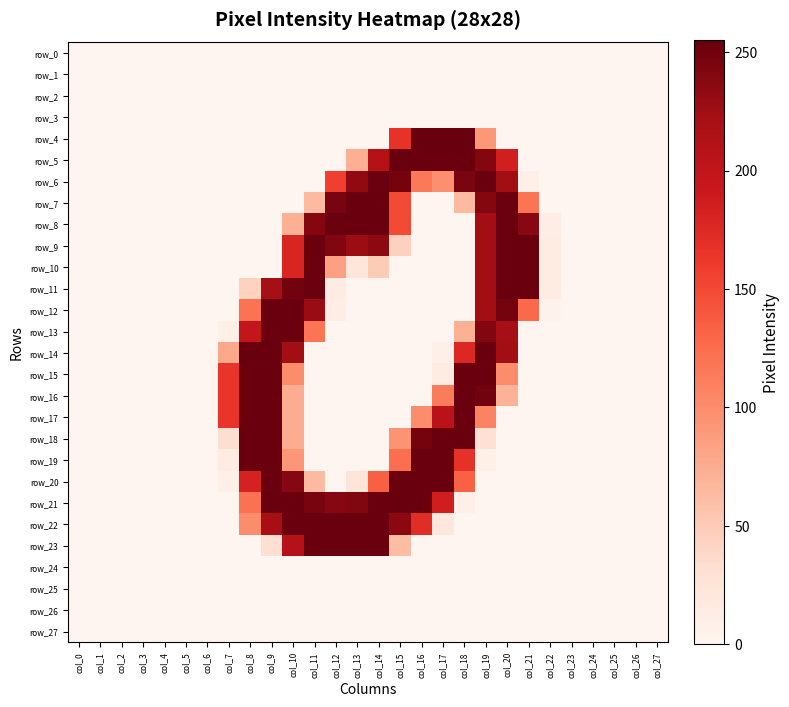

Is it true that row_19 equals 0 at col_24?

True